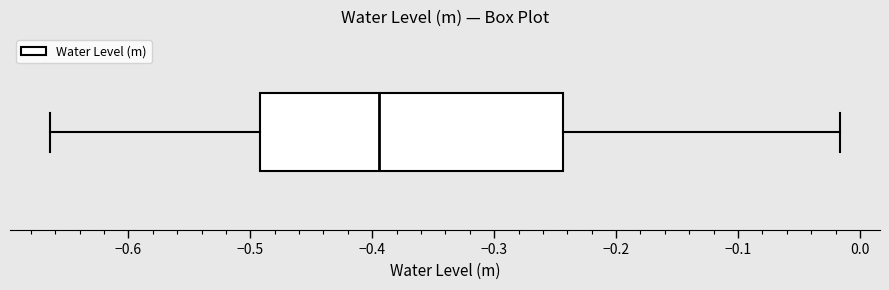

Where is the right edge of the box on the x-axis? The values are not printed on the chart, so give them approximately, as read against the axis.

-0.24